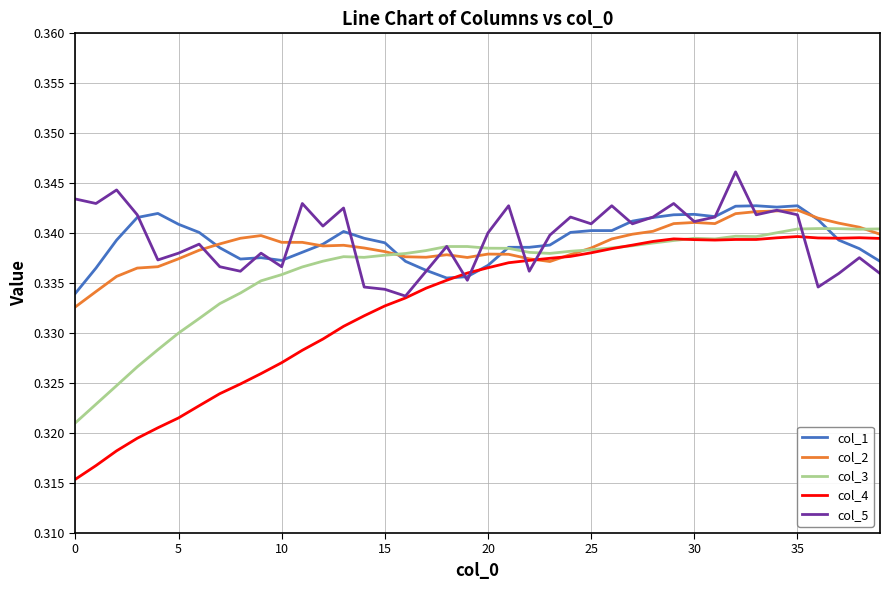

At how many categories does at least one series exceed 0?

40